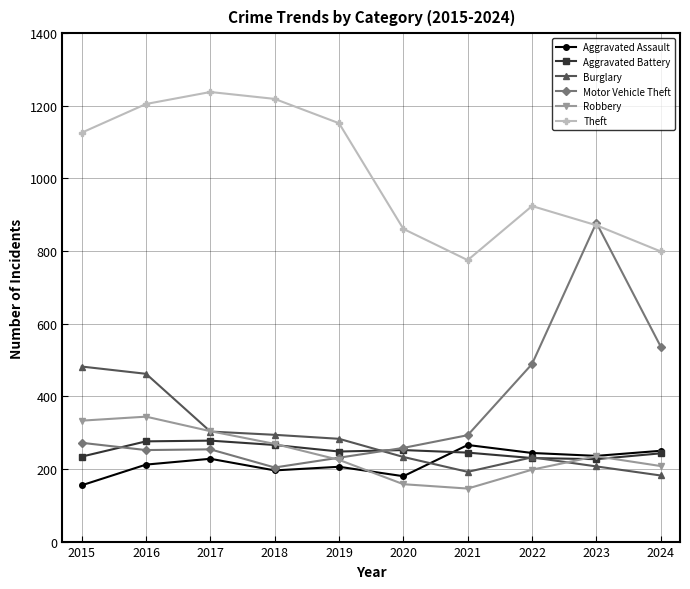

At which label is Theft closest to 1006?

2022